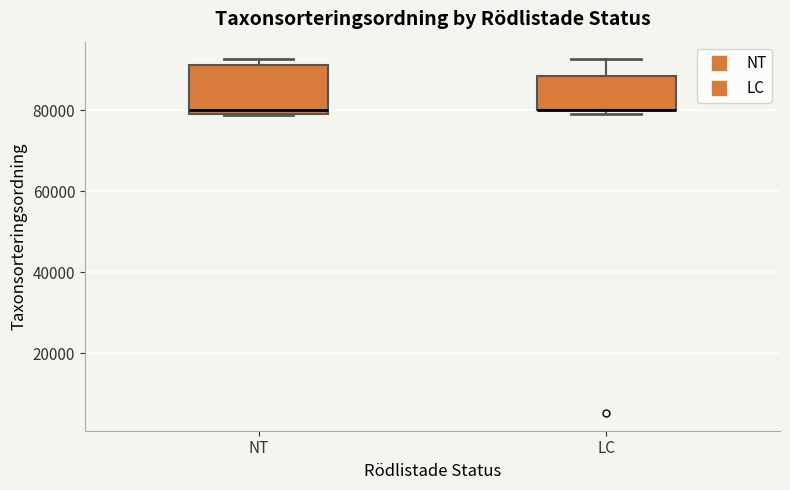

Reading left to right, transcribe this box plot: for each box, give where its median line is, the range the box spans, and where its two whiskers end, as read against the y-axis. The values are not printed on the chart, so give them approximately, as read against the axis.

NT: median 80000 (just above the box's lower edge), box 80000 to 92000, whiskers 78000 to 92000 (just above the box's upper edge)
LC: median 80000 (drawn on the box's lower edge), box 80000 to 88000, whiskers 80000 (just below the box's lower edge) to 92000